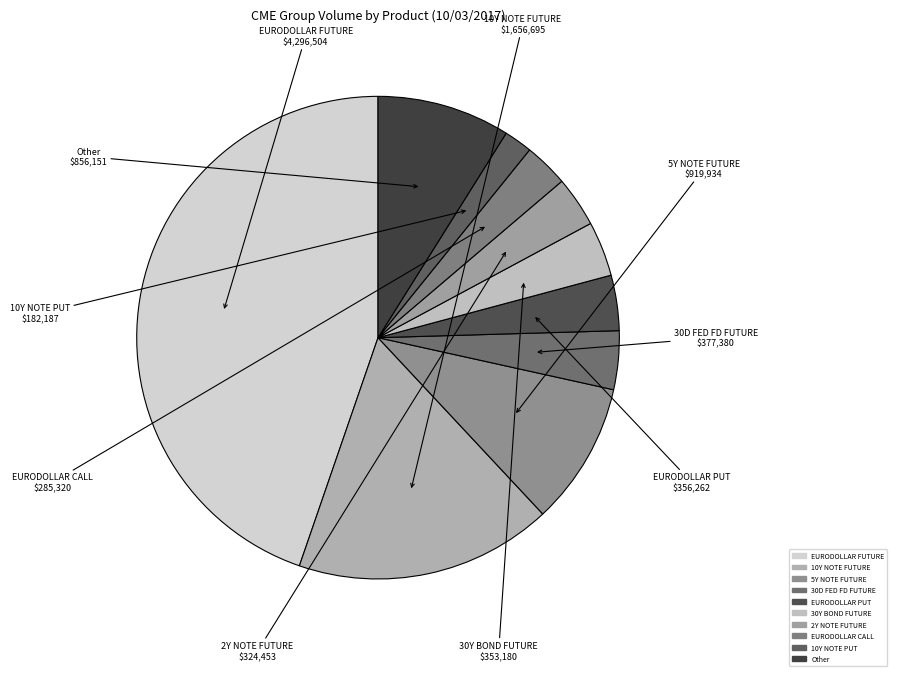

Which category has the biggest portion of the pie?

EURODOLLAR FUTURE